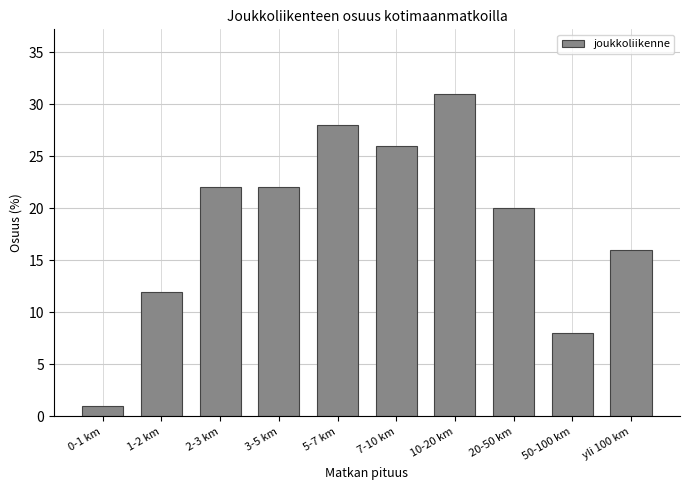

Reading right to left, what are all the values shown in this chart?

yli 100 km=16	50-100 km=8	20-50 km=20	10-20 km=31	7-10 km=26	5-7 km=28	3-5 km=22	2-3 km=22	1-2 km=12	0-1 km=1